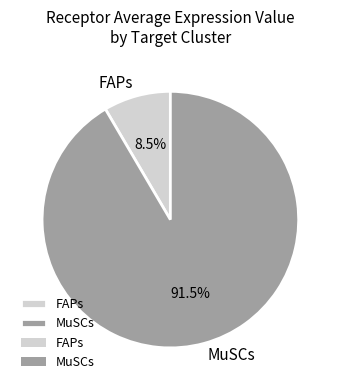

Which category has the biggest portion of the pie?

MuSCs